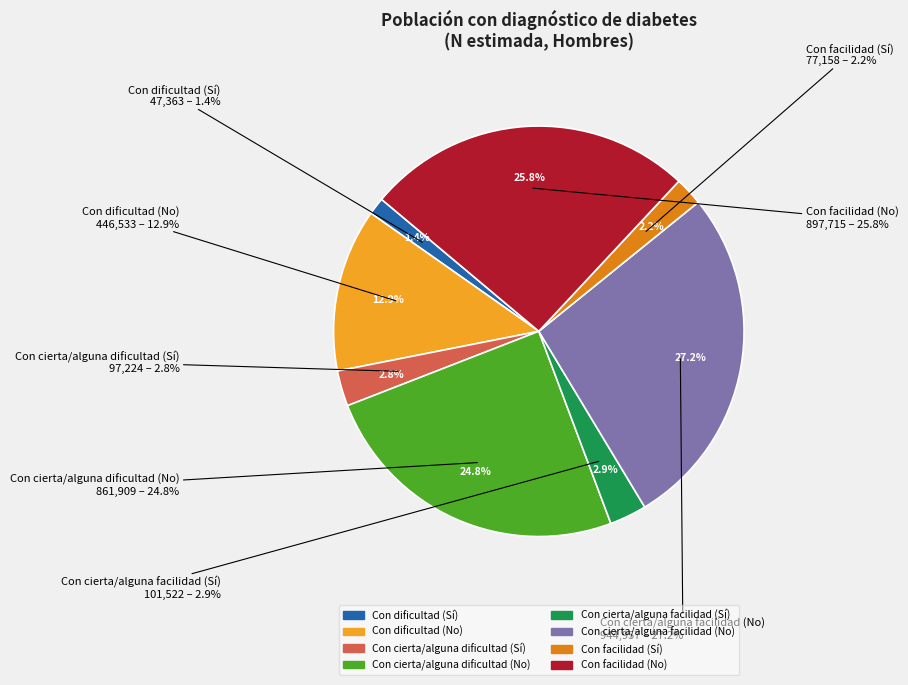

What is the change in value from Con cierta/alguna dificultad (Sí) to Con facilidad (Sí)?

-20066